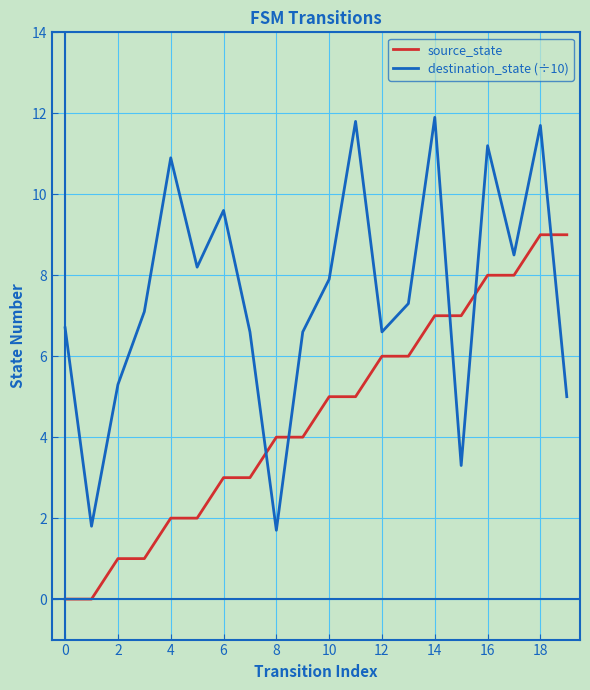

True or false: destination_state (÷10) has more than 1 interior local peaks.

True